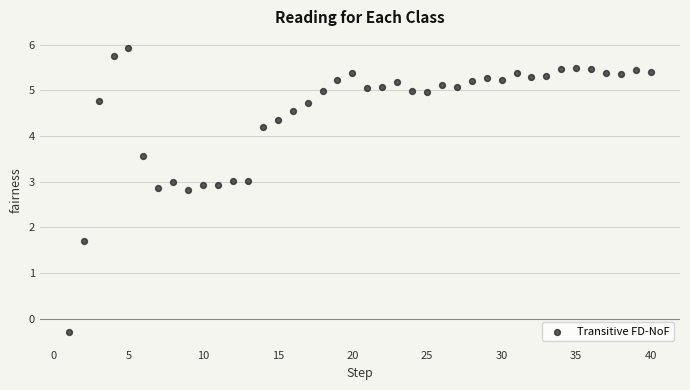

What is the range of Y values (max minus min)?

6.2